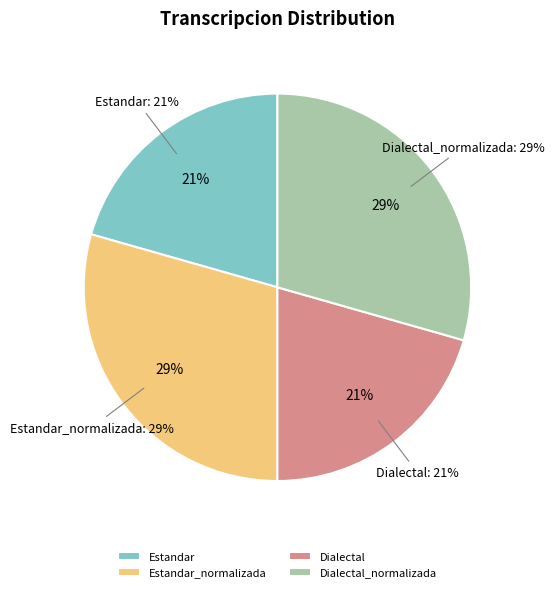

Which slice is the largest?

Estandar_normalizada